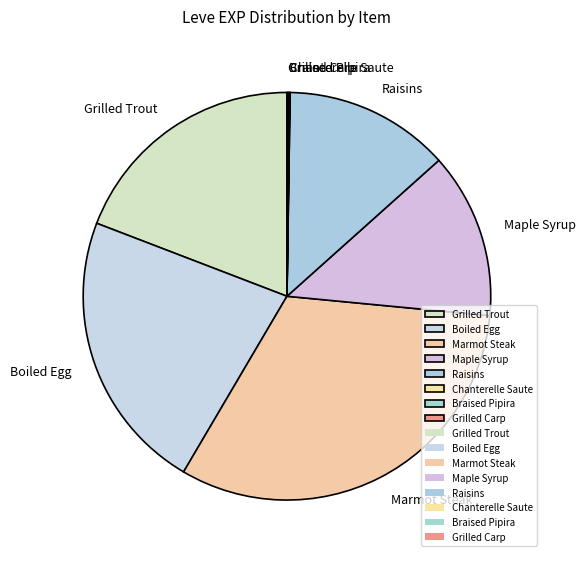

Which category has the biggest portion of the pie?

Marmot Steak